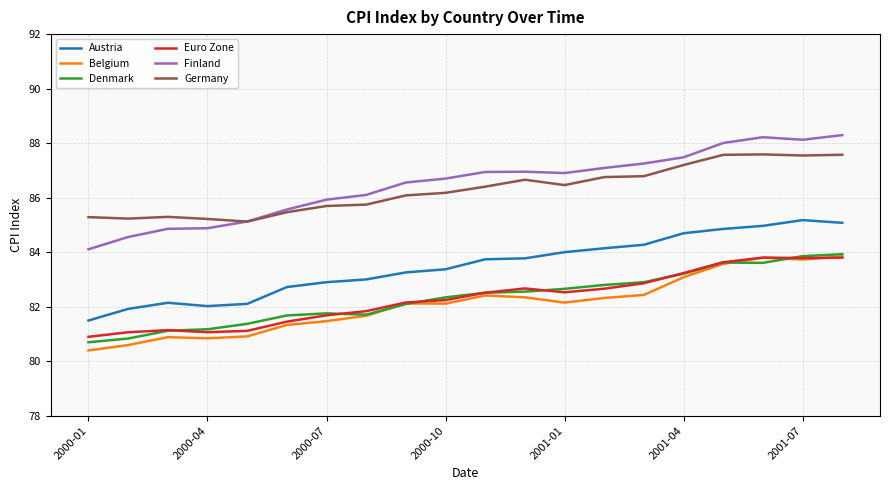

What is the greatest value displayed?

88.3